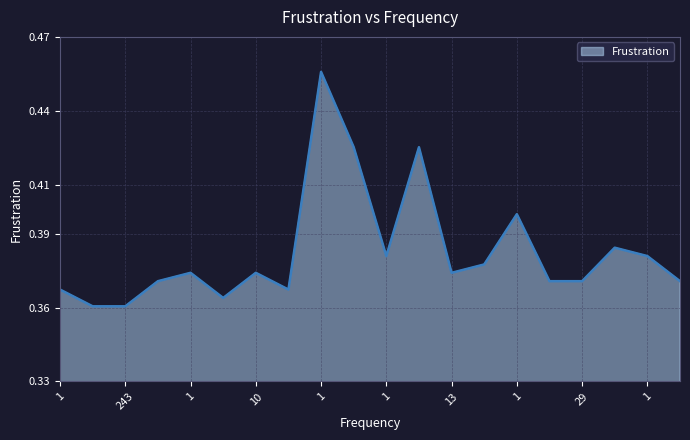

Does the chart display data point markers on the line(s)?

No